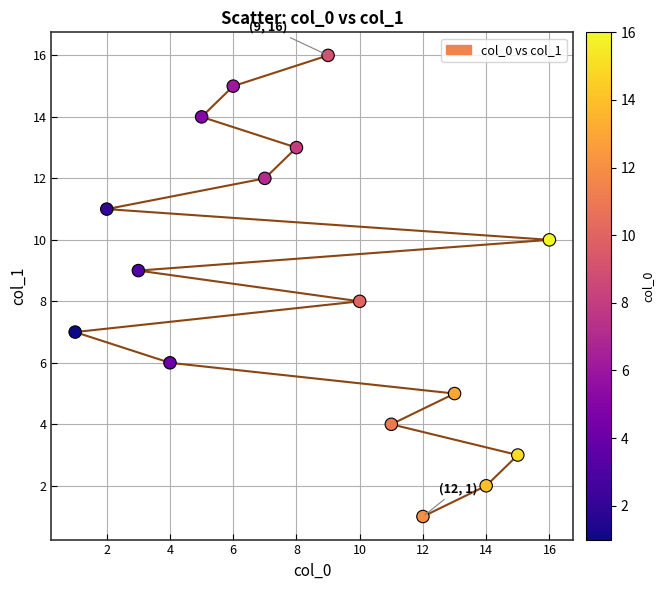

What is the range of Y values (max minus min)?

15